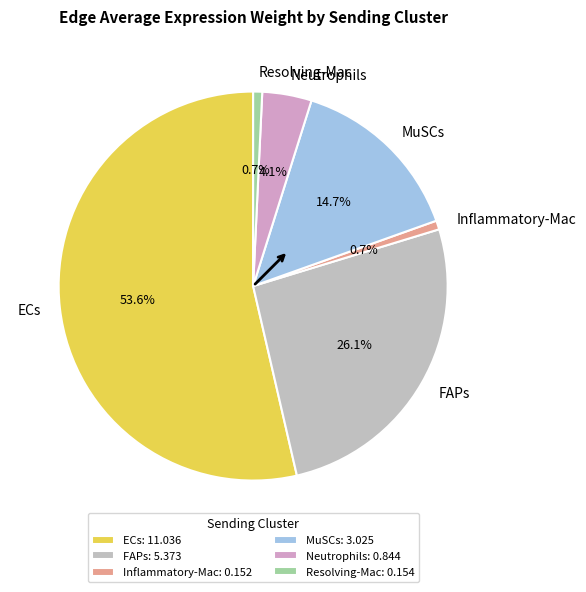

What percentage is the Inflammatory-Mac slice, to the nearest percent?

1%